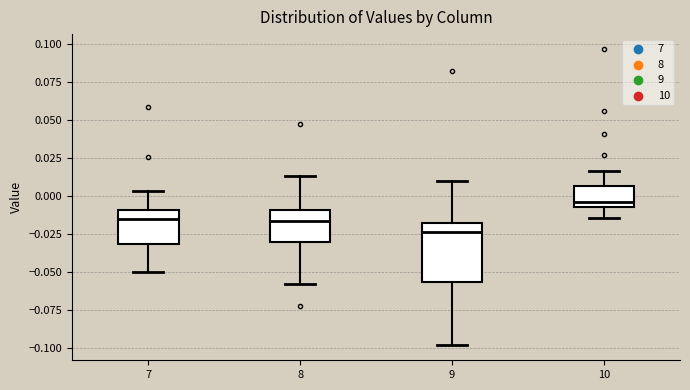

Reading left to right, transcribe this box plot: for each box, give where its median line is, the range the box spans, and where its two whiskers end, as read against the y-axis. The values are not printed on the chart, so give them approximately, as read against the axis.

7: median -0.015, box -0.030 to -0.010, whiskers -0.050 to 0.005
8: median -0.015, box -0.030 to -0.010, whiskers -0.060 to 0.015
9: median -0.025, box -0.055 to -0.020, whiskers -0.100 to 0.010
10: median -0.005 (just above the box's lower edge), box -0.005 to 0.005, whiskers -0.015 to 0.015